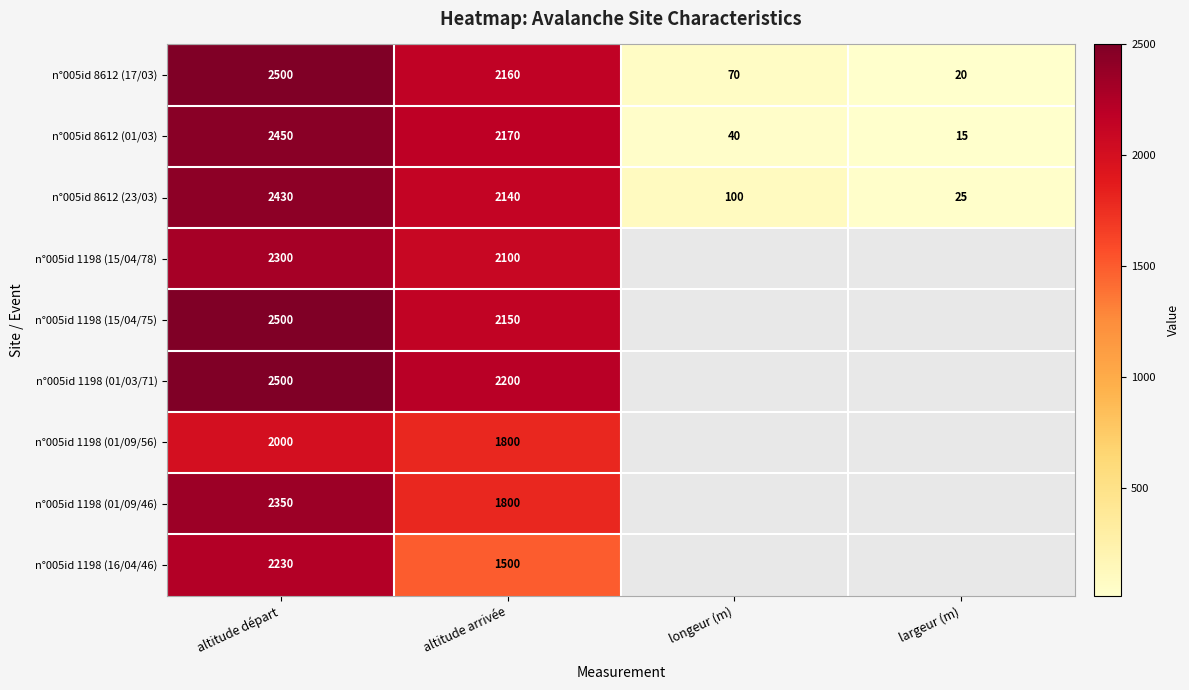

What is the difference between the n°005id 8612 (01/03) values at altitude arrivée and largeur (m)?

2155